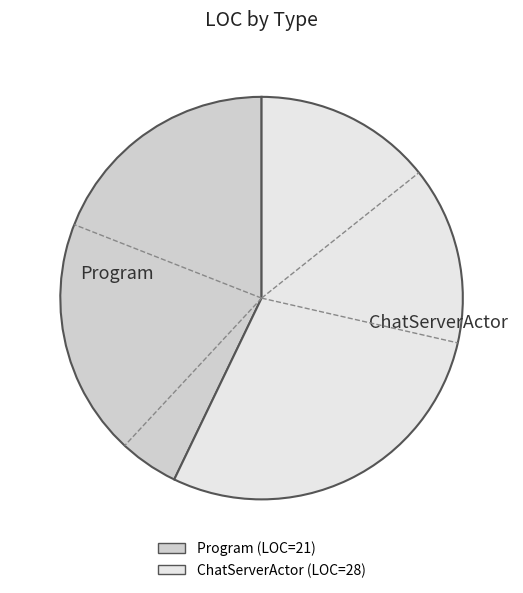

Rank the categories by value from highest to lowest.

ChatServerActor, Program